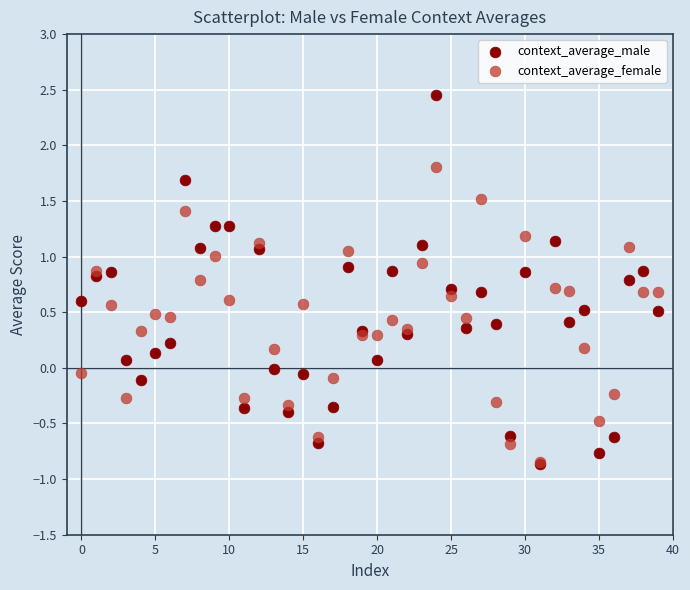

Which series contains the highest Y value?

context_average_male